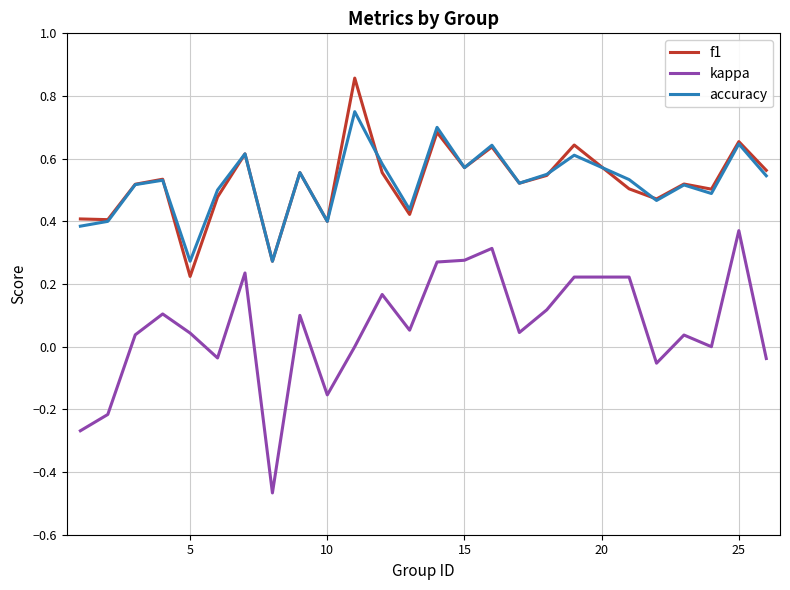

How many lines are shown in the chart?

3